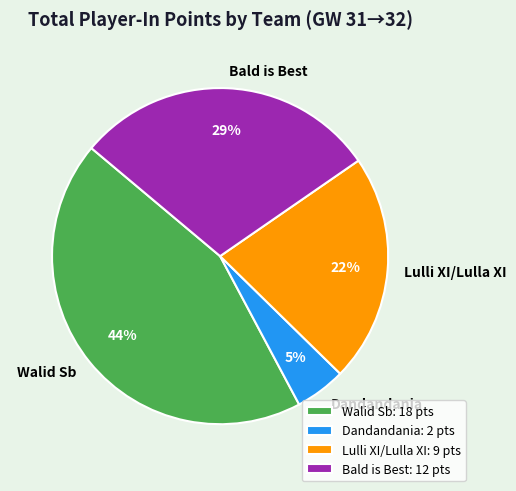

Between Walid Sb and Bald is Best, which is larger?

Walid Sb